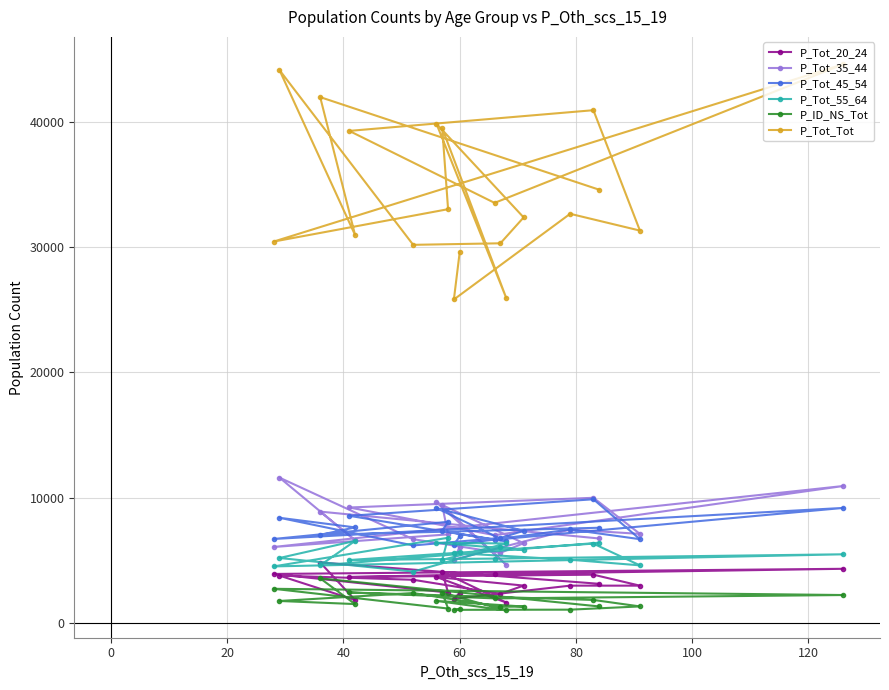

What is the value of the P_Tot_55_64 point at the 19th from the left?

4586